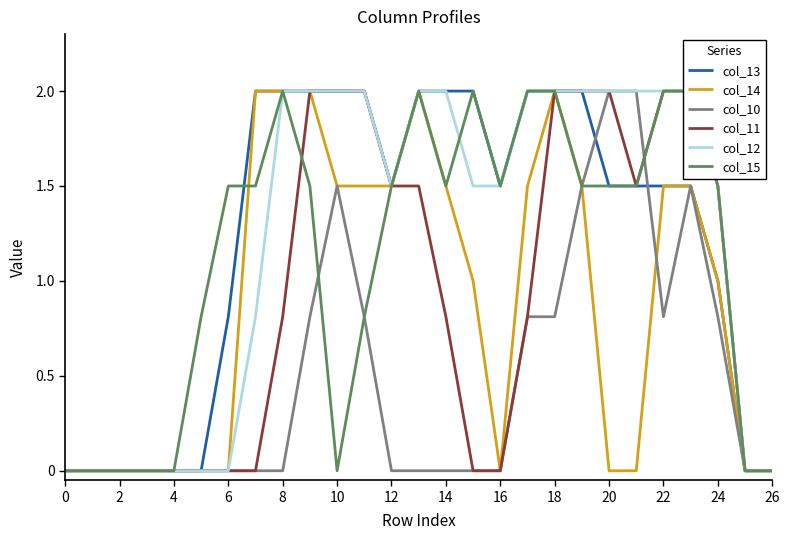

What are all the series names shown in the legend?

col_13, col_14, col_10, col_11, col_12, col_15